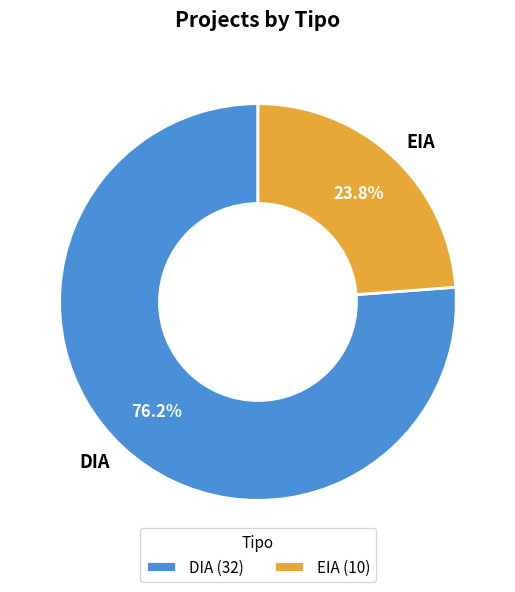

To the nearest percent, what is the difference between the largest and smallest slice percentages?

52%